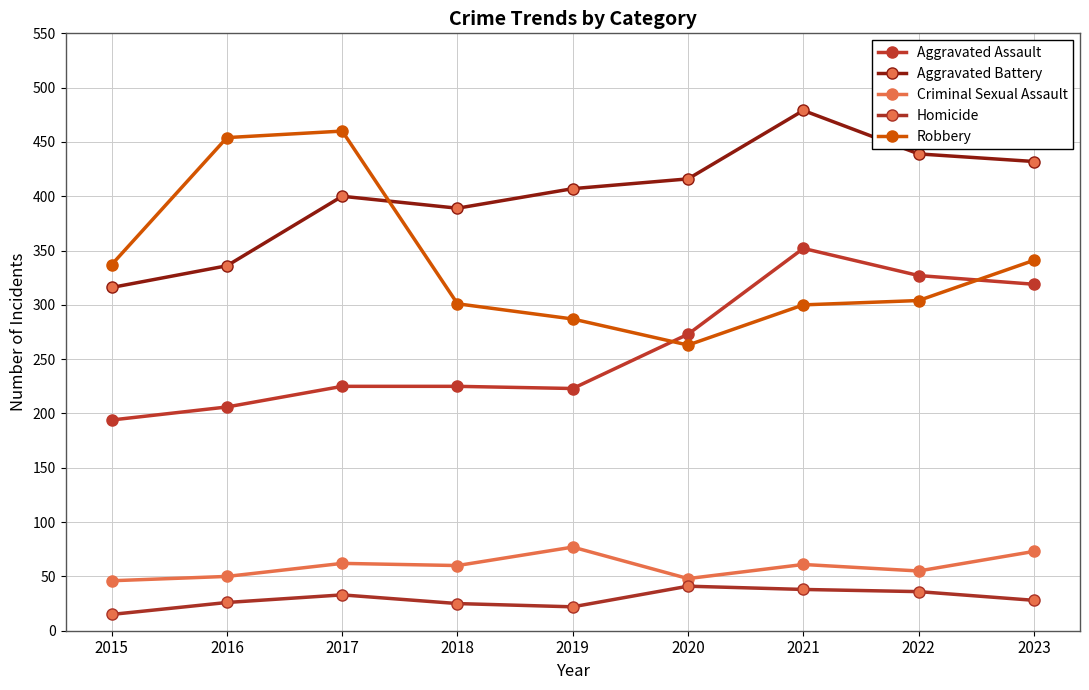

At 2020, list the series in order from smallest to largest.

Homicide, Criminal Sexual Assault, Robbery, Aggravated Assault, Aggravated Battery